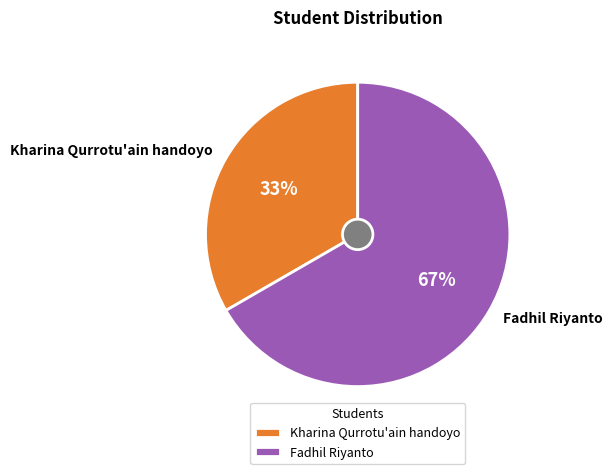

To the nearest percent, what is the combined percentage of Fadhil Riyanto and Kharina Qurrotu'ain handoyo?

100%